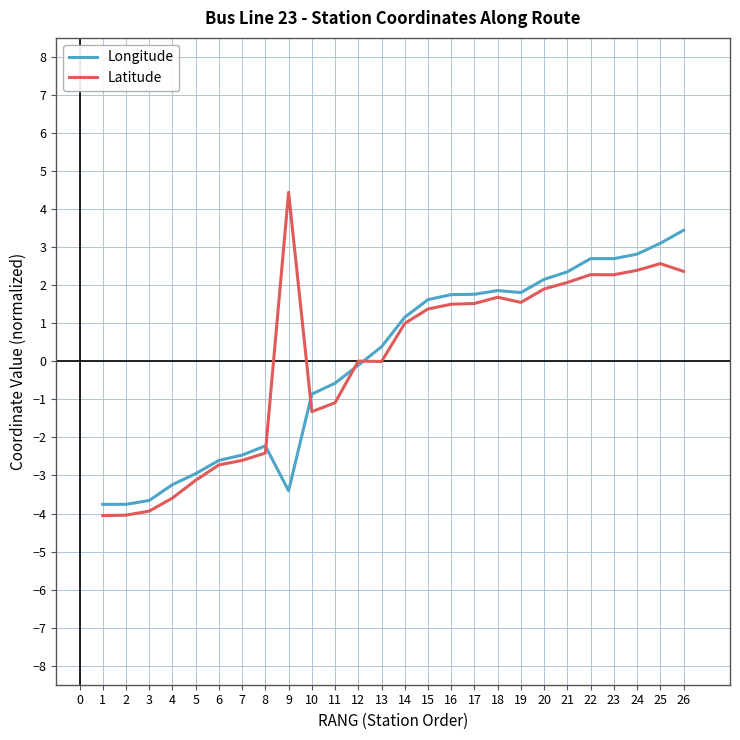

How many series are shown in this chart?

2